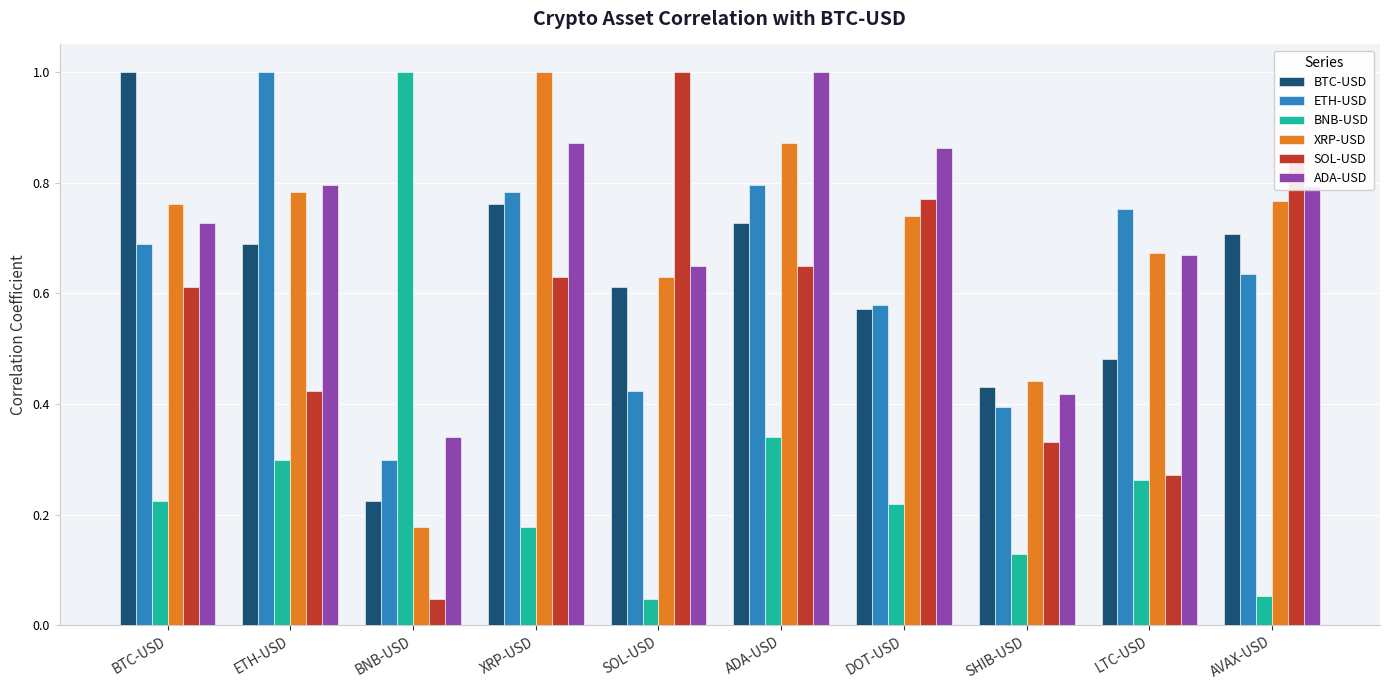

What is the highest value of the BNB-USD series?

1.0